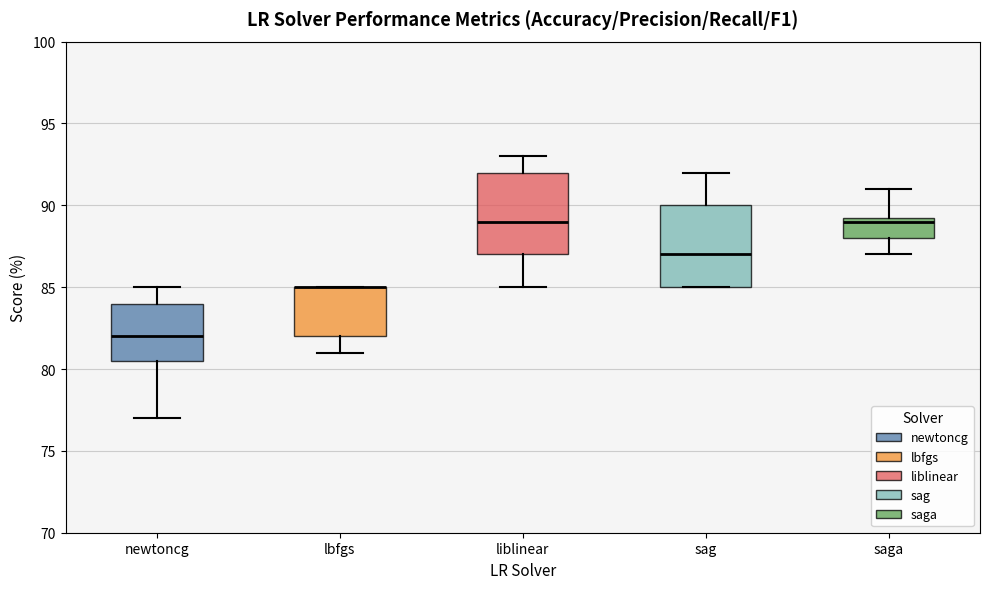

Reading left to right, transcribe this box plot: for each box, give where its median line is, the range the box spans, and where its two whiskers end, as read against the y-axis. The values are not printed on the chart, so give them approximately, as read against the axis.

newtoncg: median 82.0, box 80.5 to 84.0, whiskers 77.0 to 85.0
lbfgs: median 85.0 (drawn on the box's upper edge), box 82.0 to 85.0, whiskers 81.0 to 85.0
liblinear: median 89.0, box 87.0 to 92.0, whiskers 85.0 to 93.0
sag: median 87.0, box 85.0 to 90.0, whiskers 85.0 to 92.0
saga: median 89.0, box 88.0 to 89.5, whiskers 87.0 to 91.0